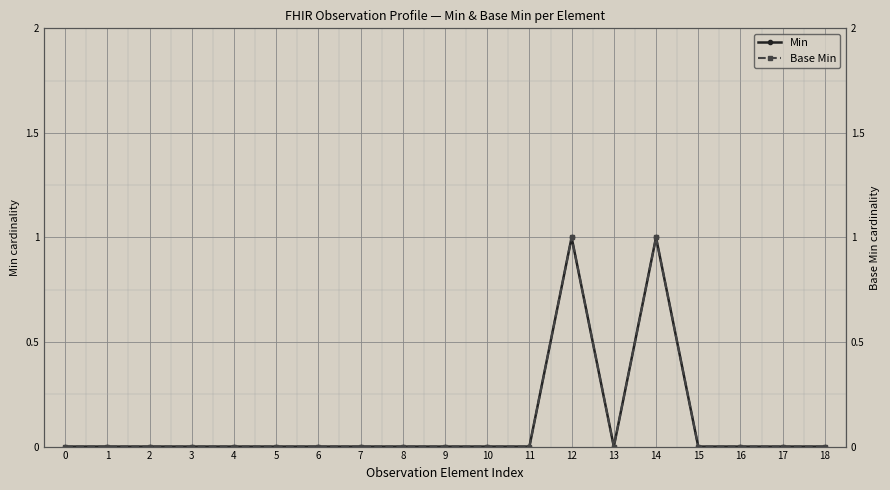

What is the difference between the Base Min values at 14 and 18?

1